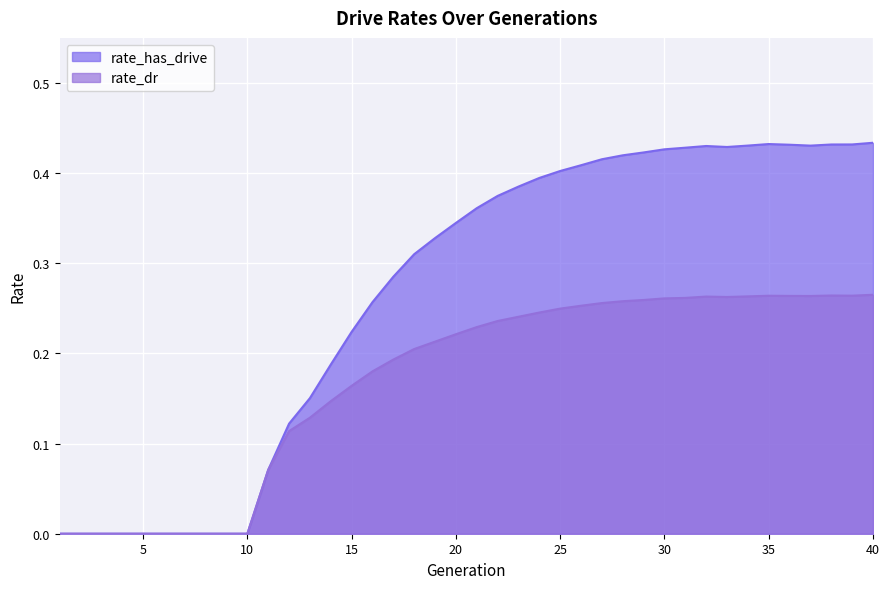

At which label does rate_has_drive reach its minimum?

1